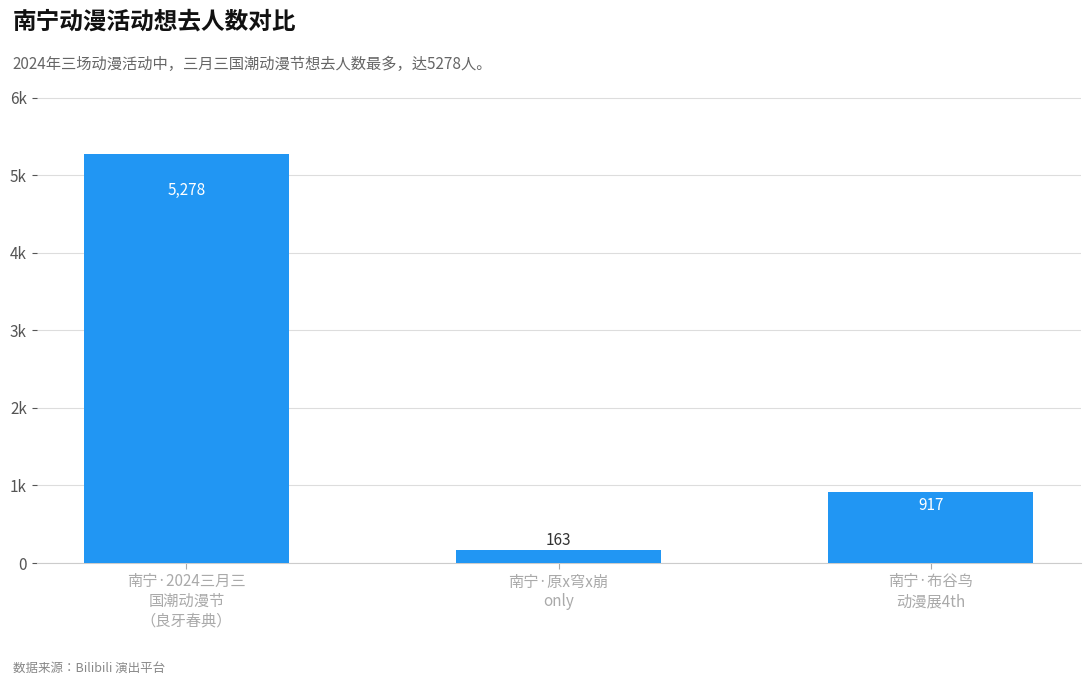

At which label is the value closest to 2720?

南宁·布谷鸟
动漫展4th